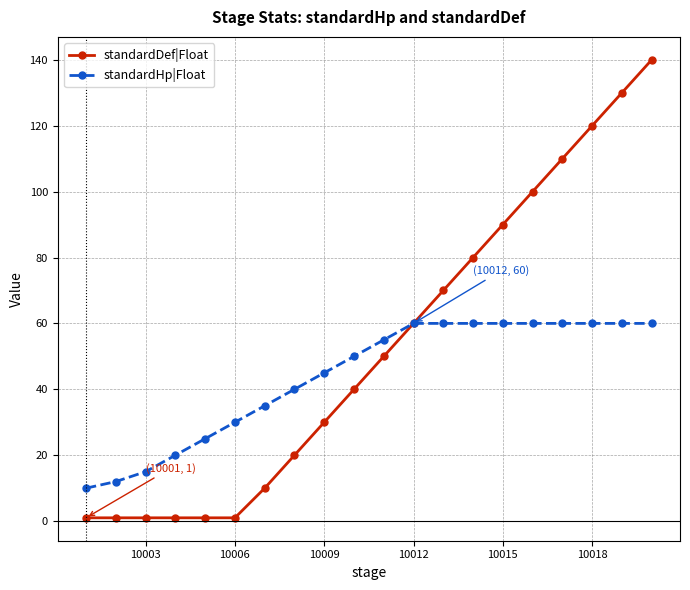

Which series has the largest range (max minus min)?

standardDef|Float